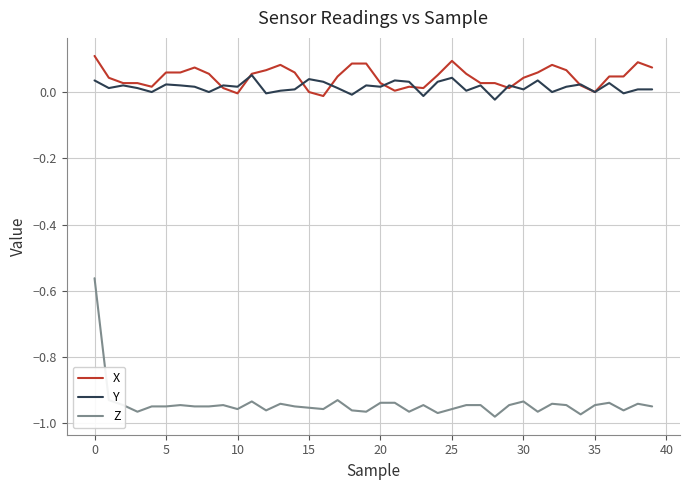

List the series in order of their peak value, highest first.

X, Y, Z